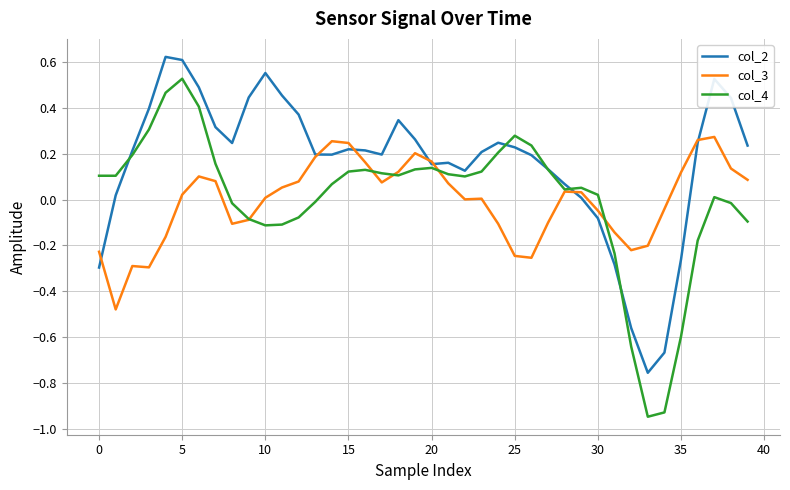

Which series has the largest total across all categories?

col_2